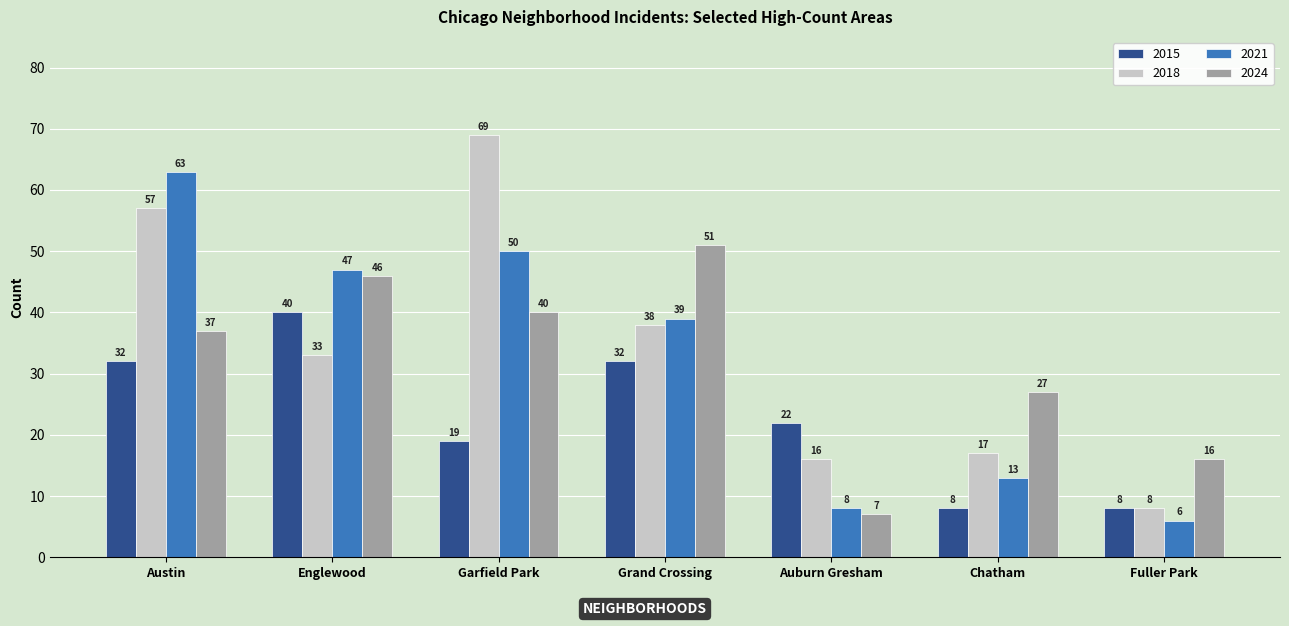

The 2024 series shows 16 at Fuller Park. True or false?

True